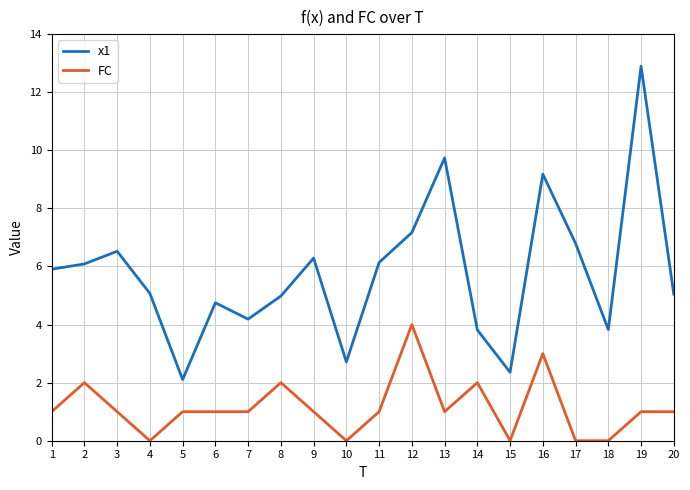

Which series has the largest range (max minus min)?

x1